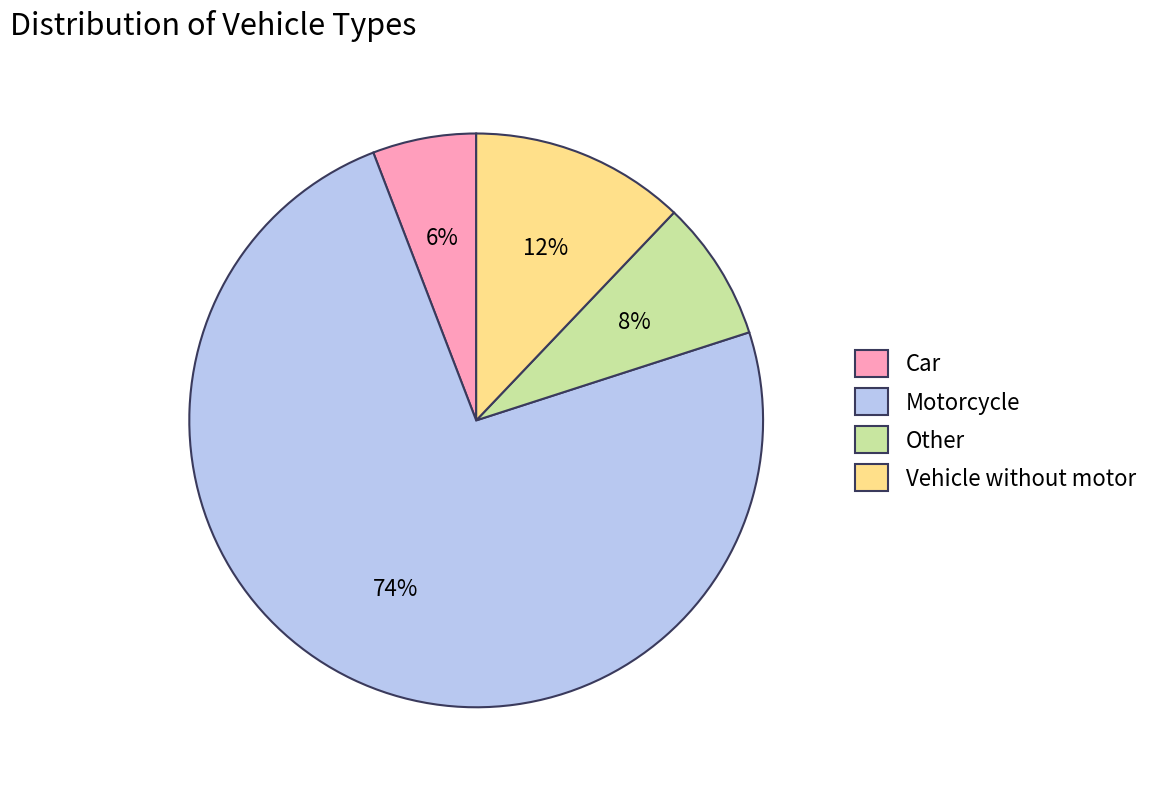

What is the majority slice?

Motorcycle